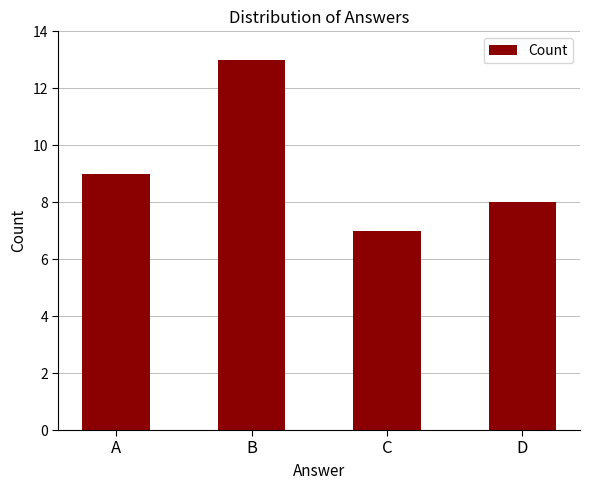

What is the greatest value displayed?

13